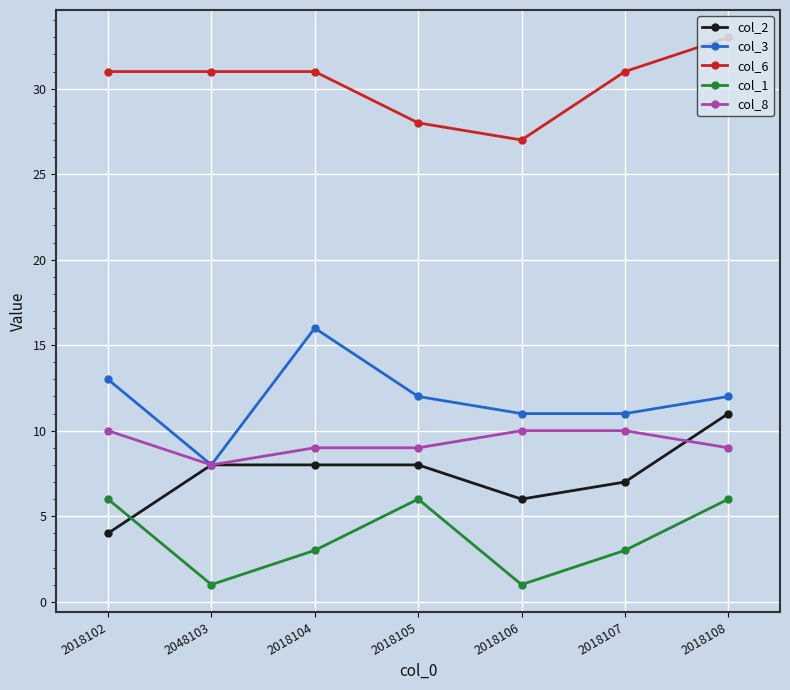

What is the value of the col_6 point at the 1st from the left?

31